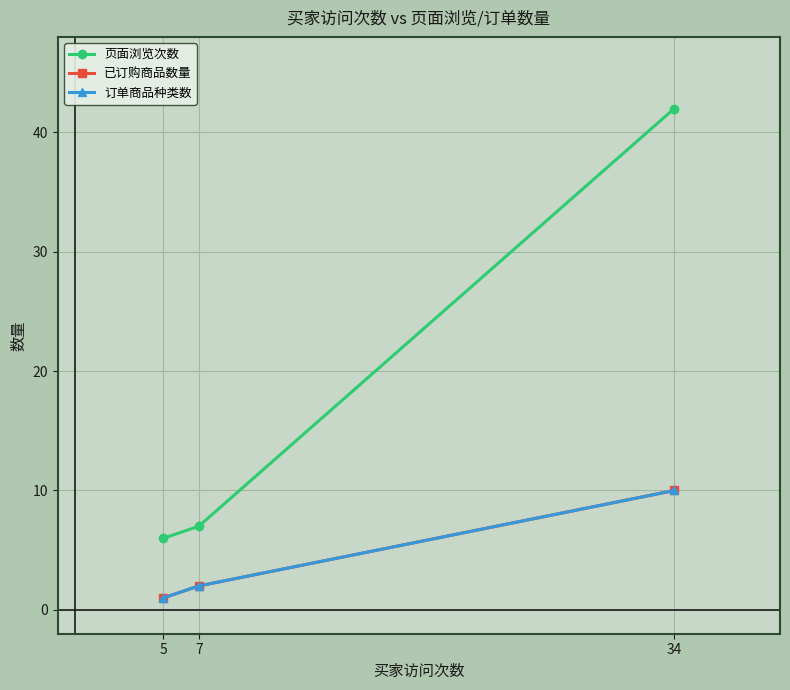

What is the greatest value displayed?

42